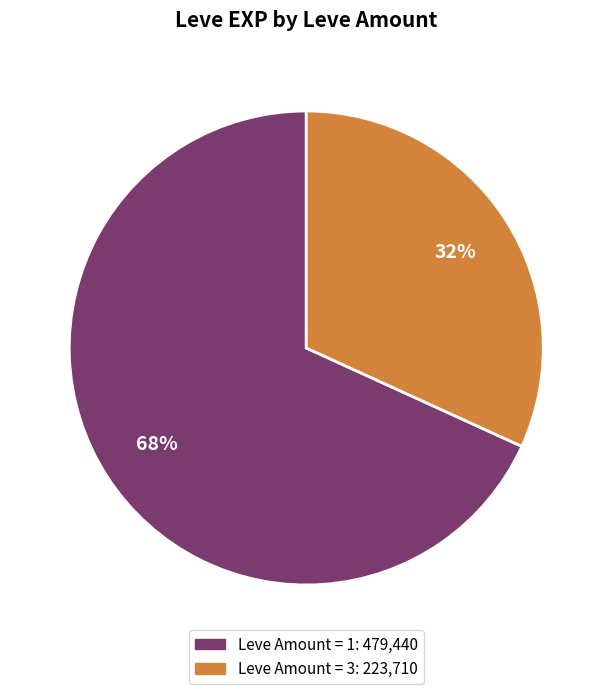

To the nearest percent, what is the average slice percentage?

50%